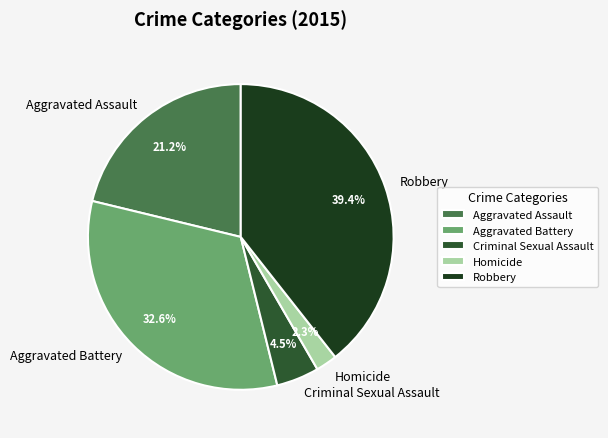

True or false: Aggravated Battery accounts for 33% of the total.

True